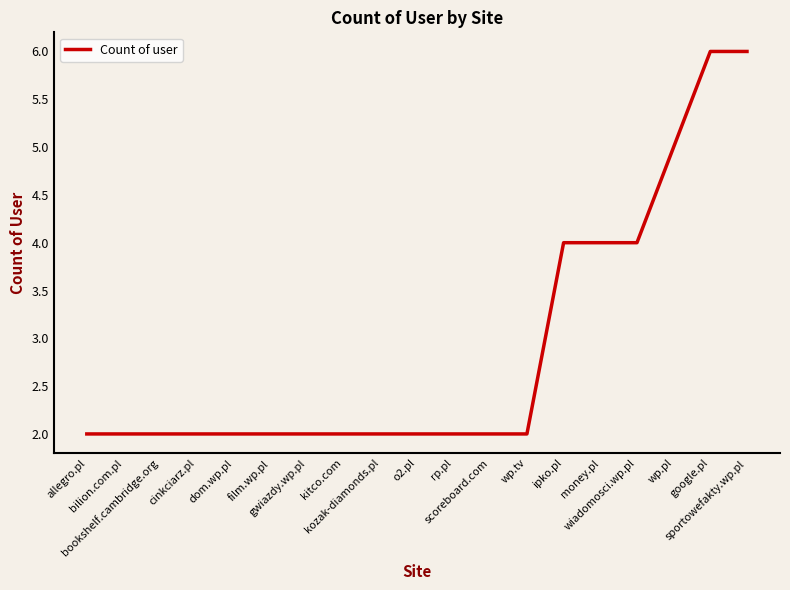

What is the difference between the maximum and minimum values?

4